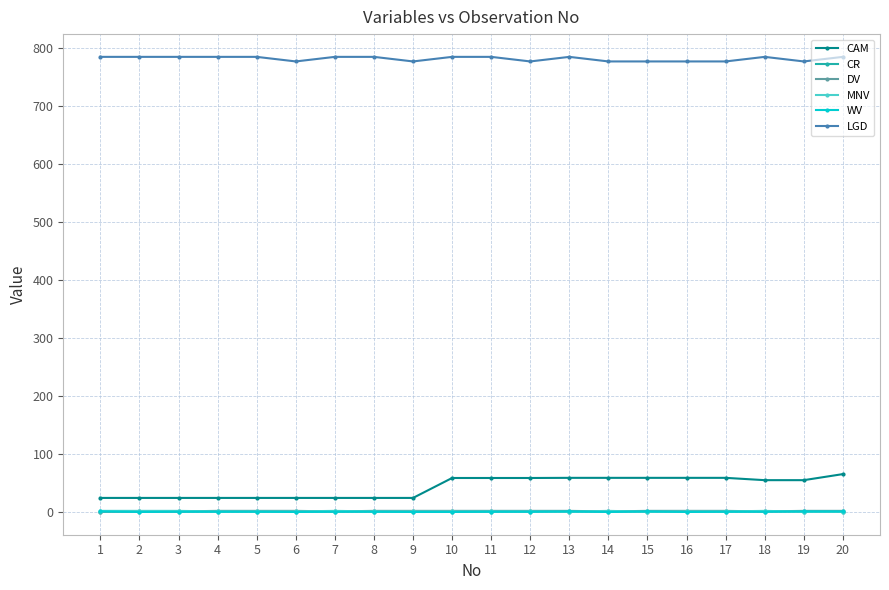

How many lines are shown in the chart?

6